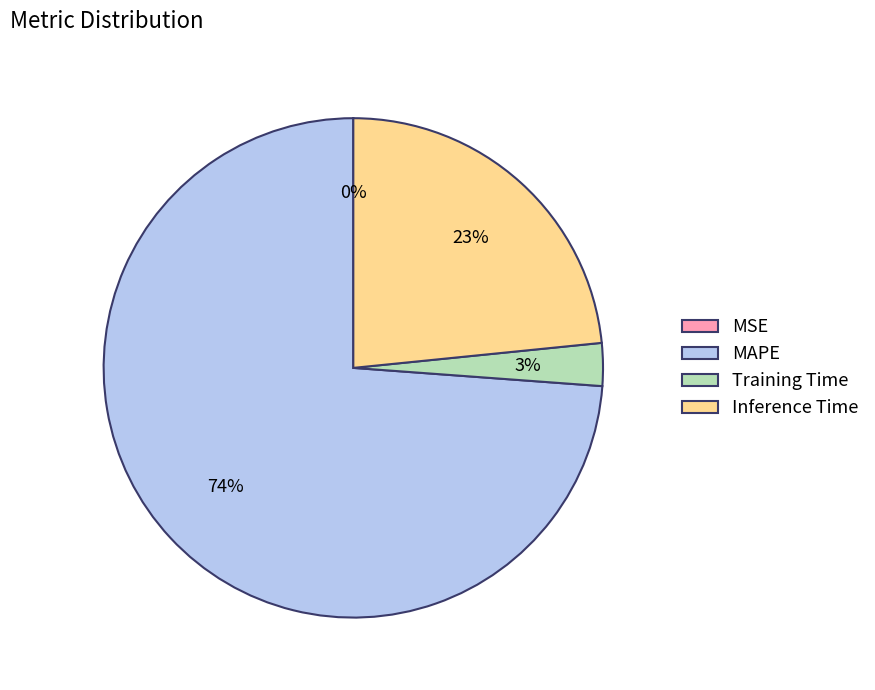

The MAPE slice represents 74% of the pie. True or false?

True